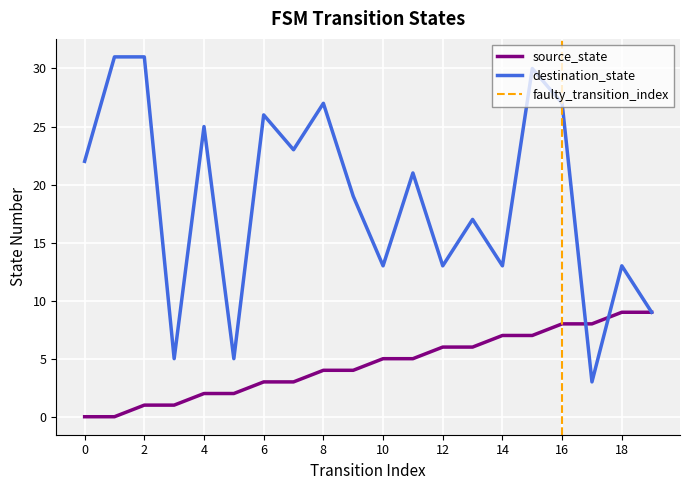

Which category has the lowest value in the destination_state series?

17